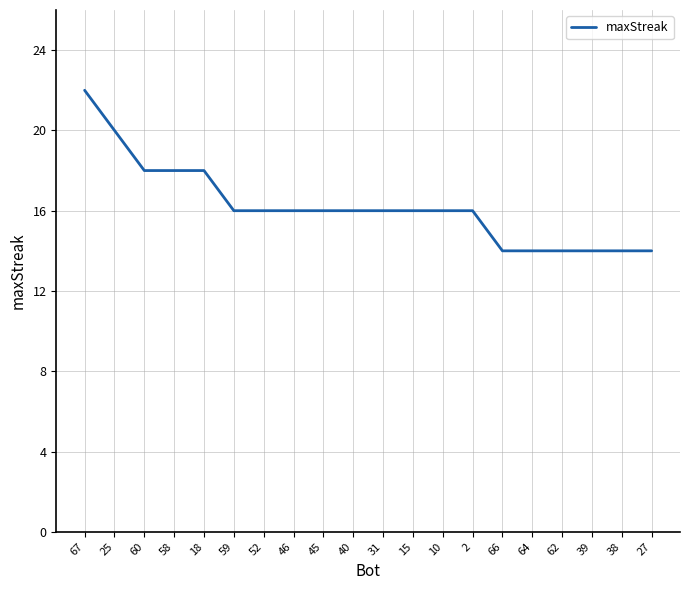

What position from the left is 67?

1